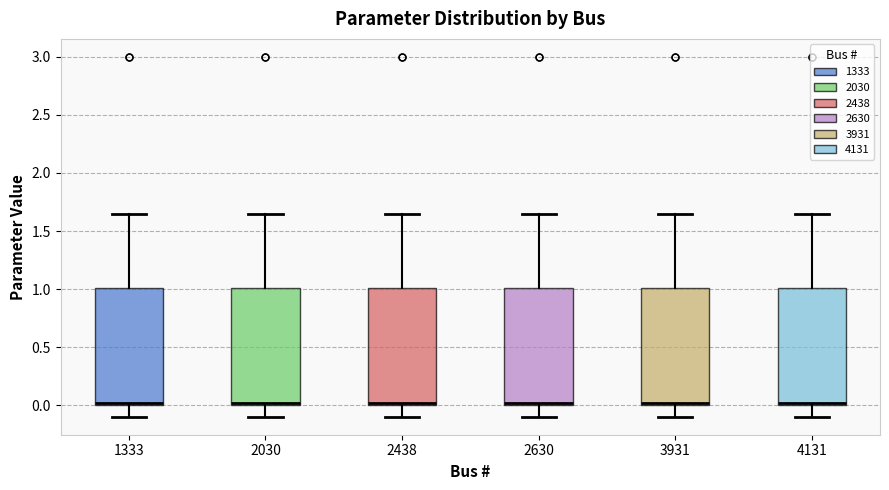

Reading left to right, read every box against the y-axis: the position of its median line, the range the box covers, and the ends of its whiskers. The values are not printed on the chart, so give them approximately, as read against the axis.

1333: median 0.00 (just above the box's lower edge), box 0.00 to 1.00, whiskers -0.10 to 1.65
2030: median 0.00 (just above the box's lower edge), box 0.00 to 1.00, whiskers -0.10 to 1.65
2438: median 0.00 (just above the box's lower edge), box 0.00 to 1.00, whiskers -0.10 to 1.65
2630: median 0.00 (just above the box's lower edge), box 0.00 to 1.00, whiskers -0.10 to 1.65
3931: median 0.00 (just above the box's lower edge), box 0.00 to 1.00, whiskers -0.10 to 1.65
4131: median 0.00 (just above the box's lower edge), box 0.00 to 1.00, whiskers -0.10 to 1.65